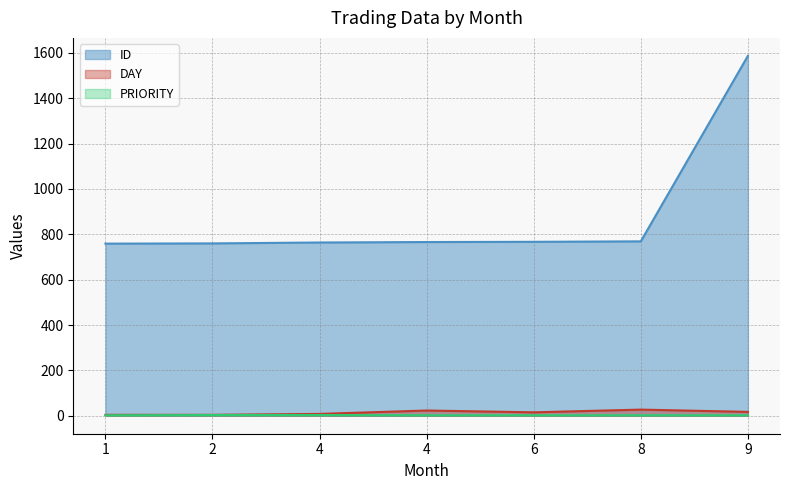

Is the value of PRIORITY at 4 greater than the value of ID at 2?

No